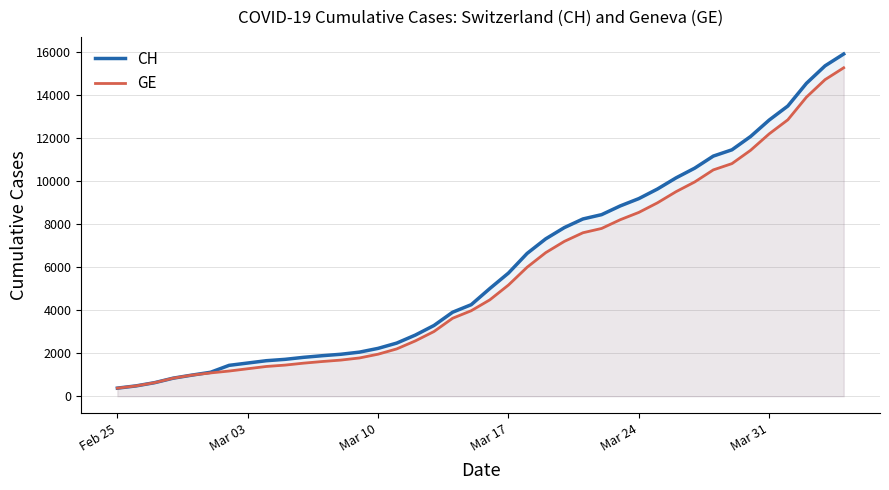

Which series has the widest spread of values?

CH